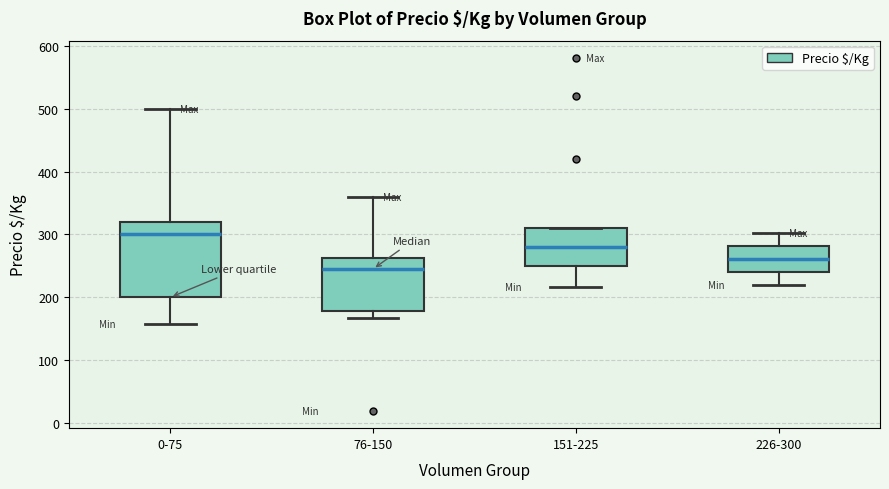

Which box's median line is the lowest?

76-150